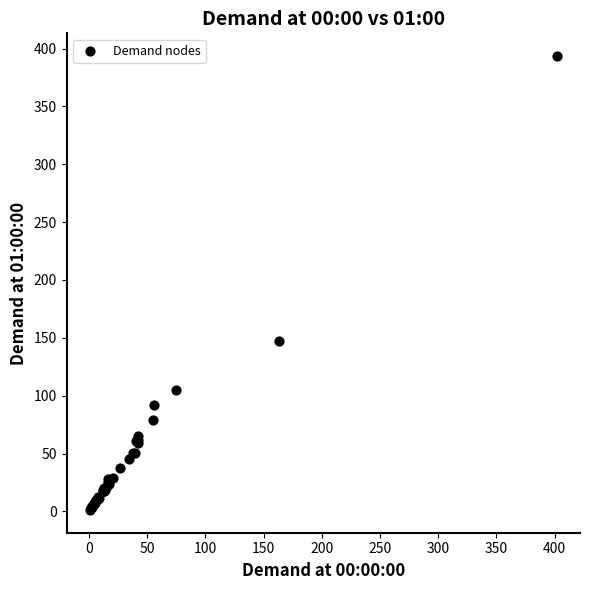

What Y value in the scatter plot is closest to 197?

147.5